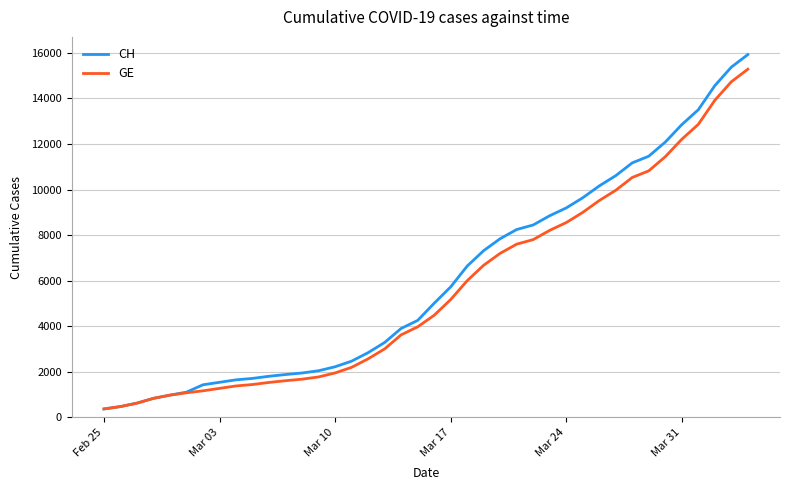

Rank the series by their maximum value, from highest to lowest.

CH, GE